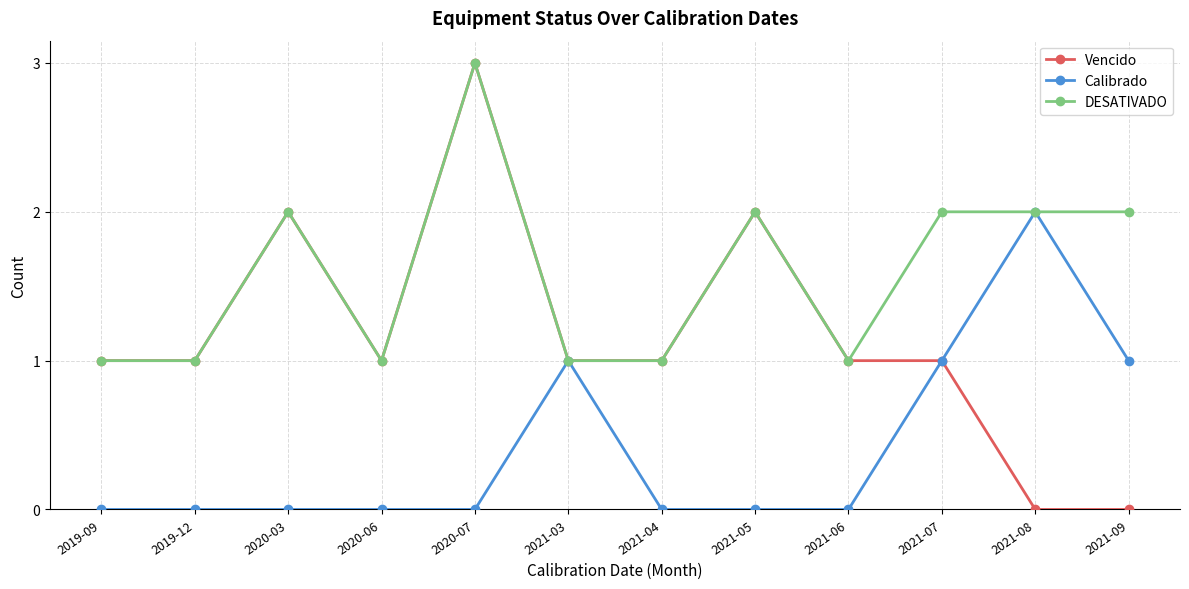

Is the value of Calibrado at 2021-07 greater than the value of DESATIVADO at 2021-08?

No